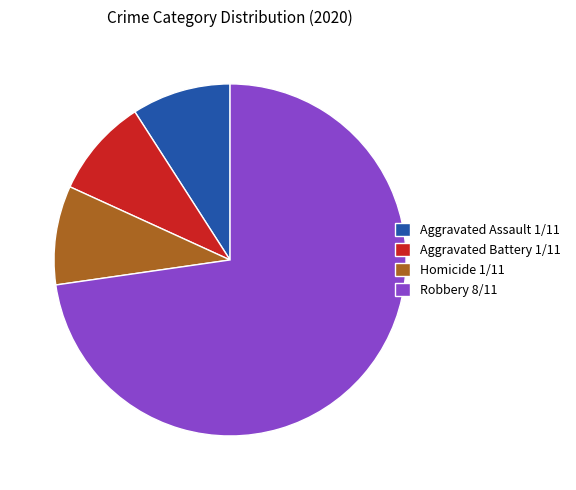

Which category has the biggest portion of the pie?

Robbery 8/11